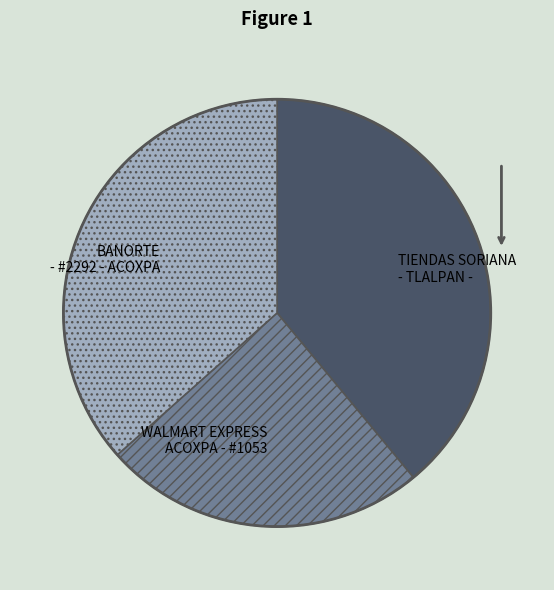

Does any single category account for the majority?

No